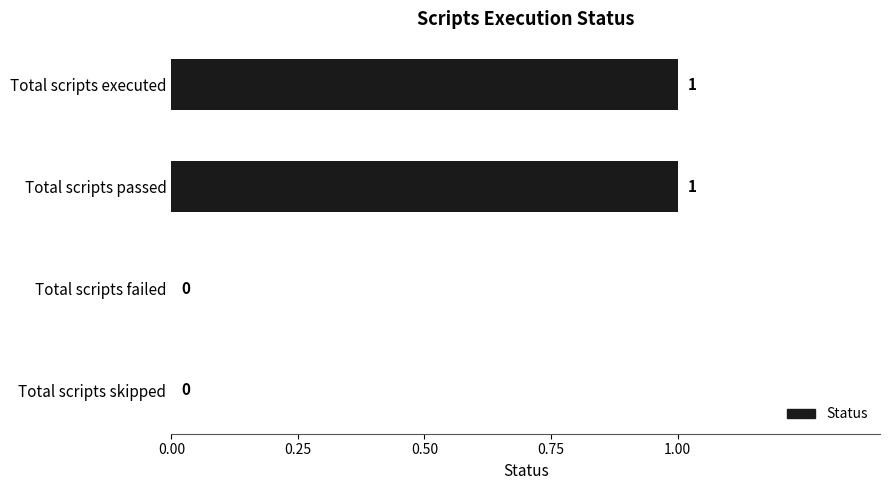

Count the values in the range 0 to 1.

4